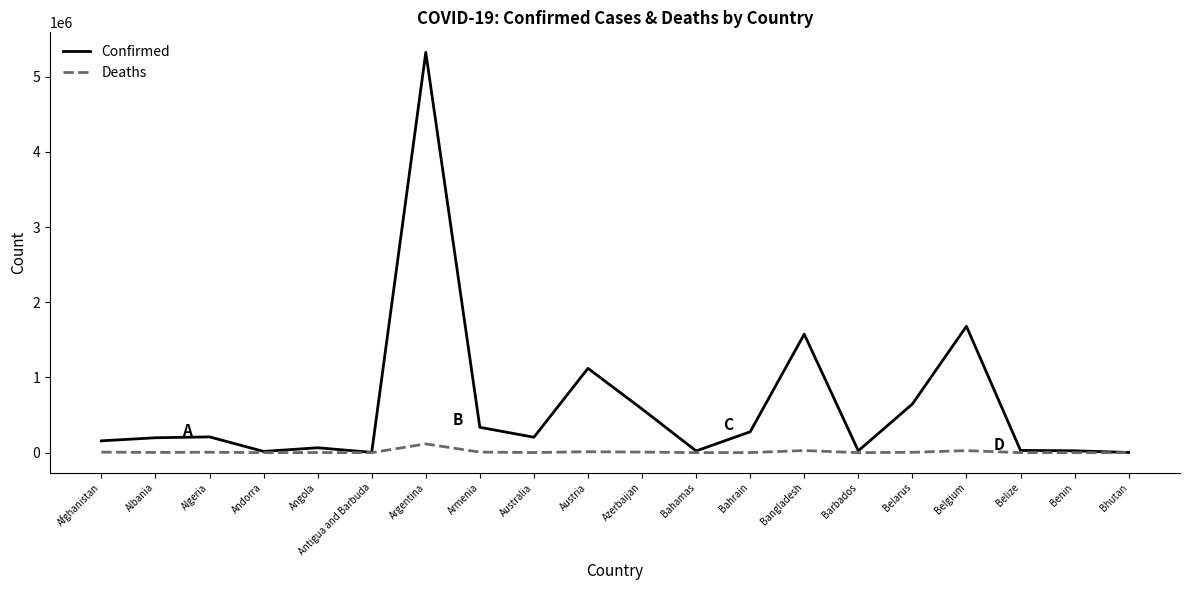

What is the difference between the maximum and minimum values in the Confirmed series?

5319494